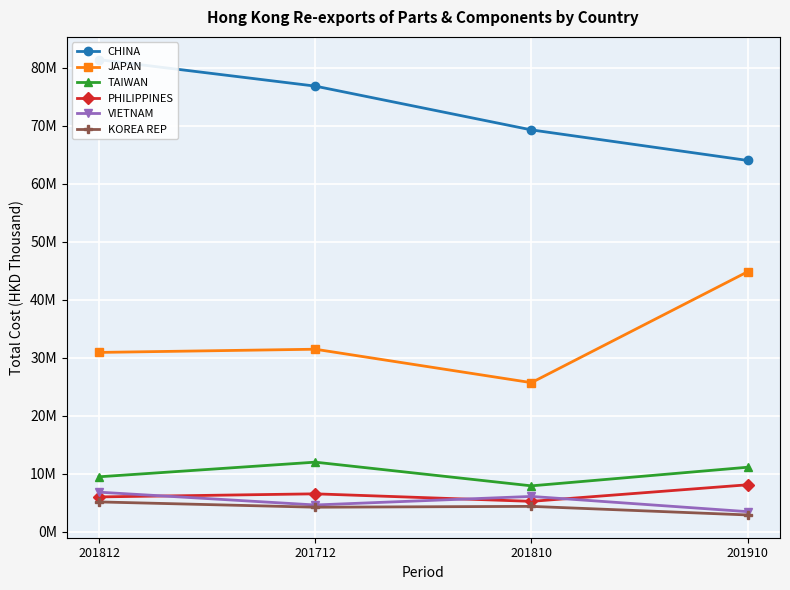

The KOREA REP series shows 5888294.4 at 201810. True or false?

False